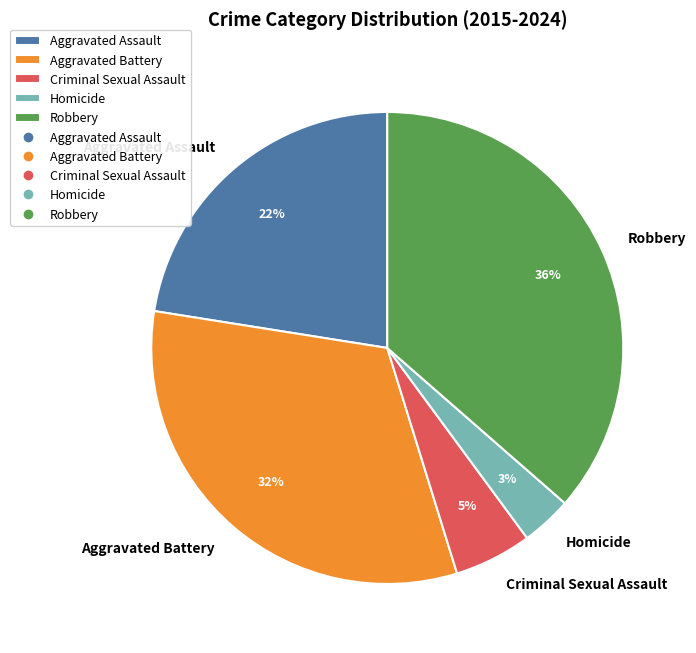

Count the number of slices in the pie.

5